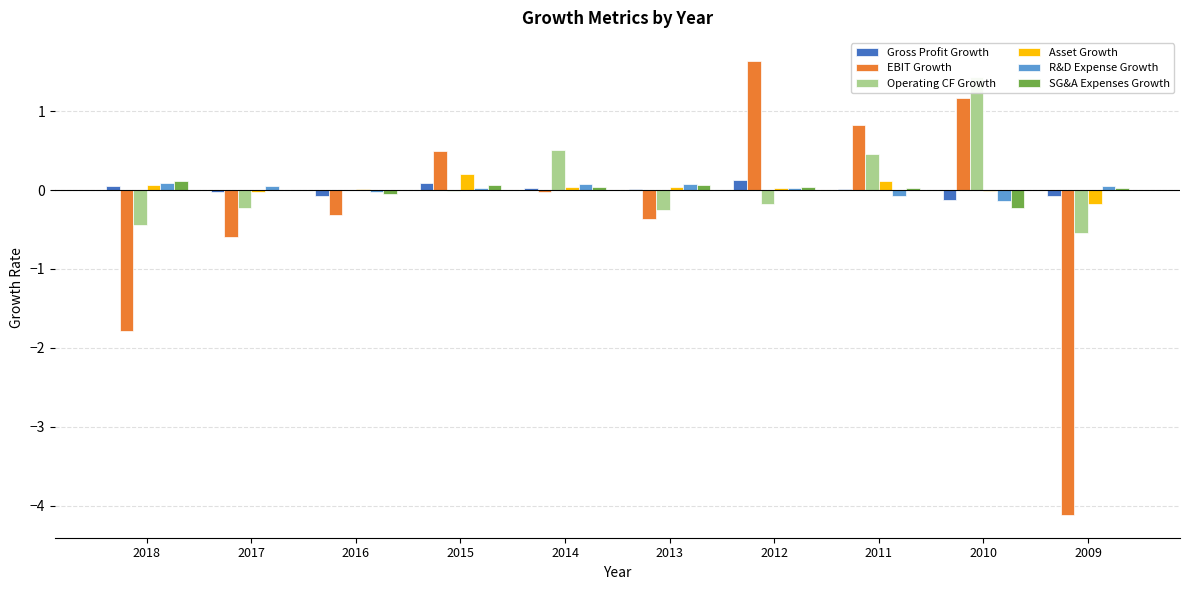

Which series has the largest total across all categories?

Operating CF Growth